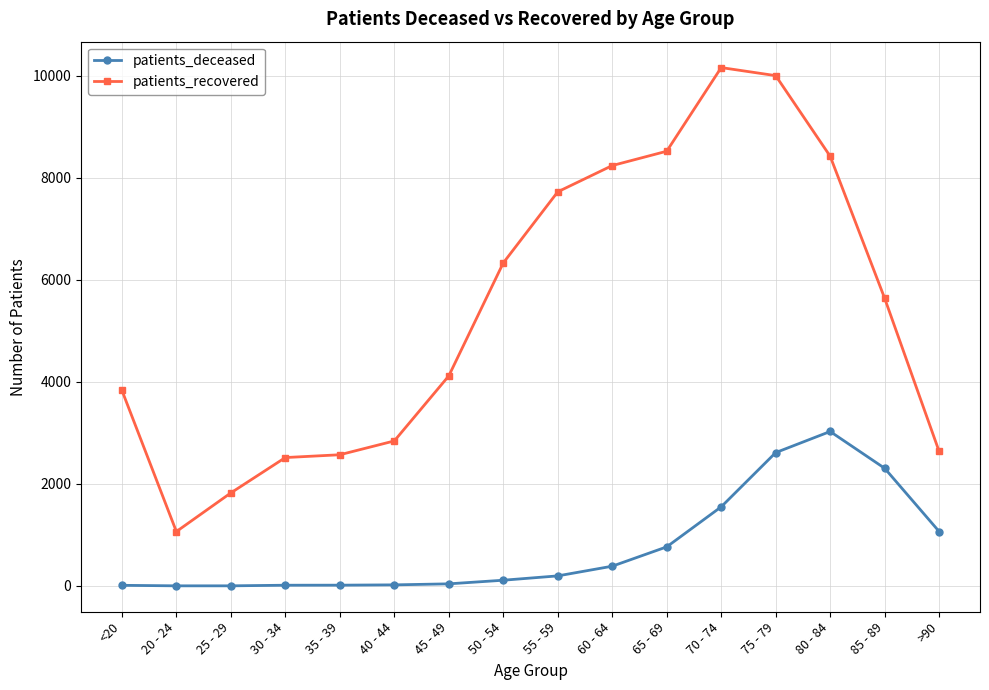

True or false: patients_deceased and patients_recovered intersect in this chart.

False